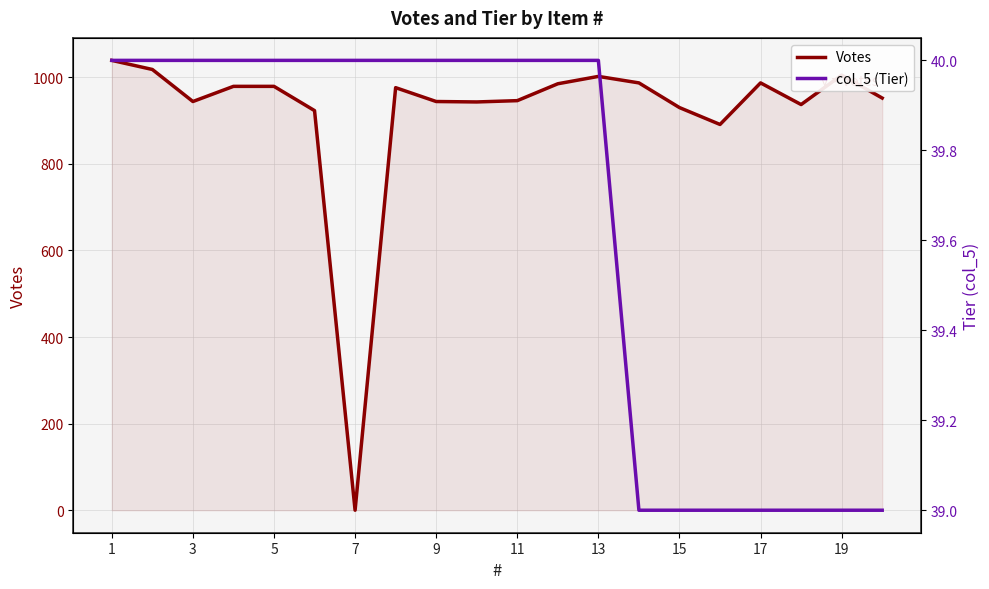

How many times do Votes and col_5 (Tier) cross each other?

2